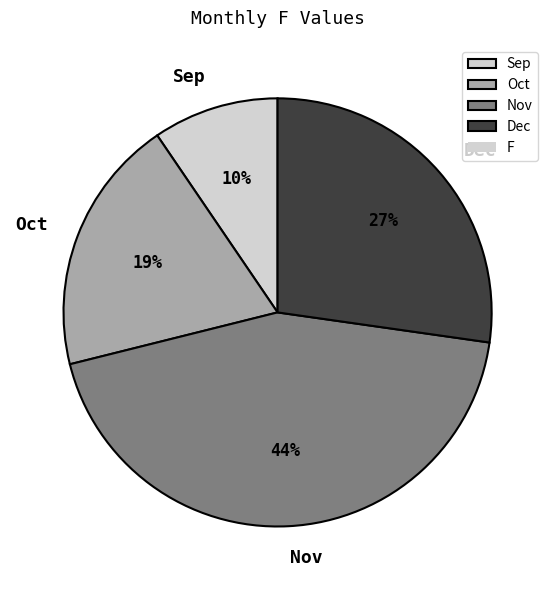

Which has a higher value, Oct or Nov?

Nov